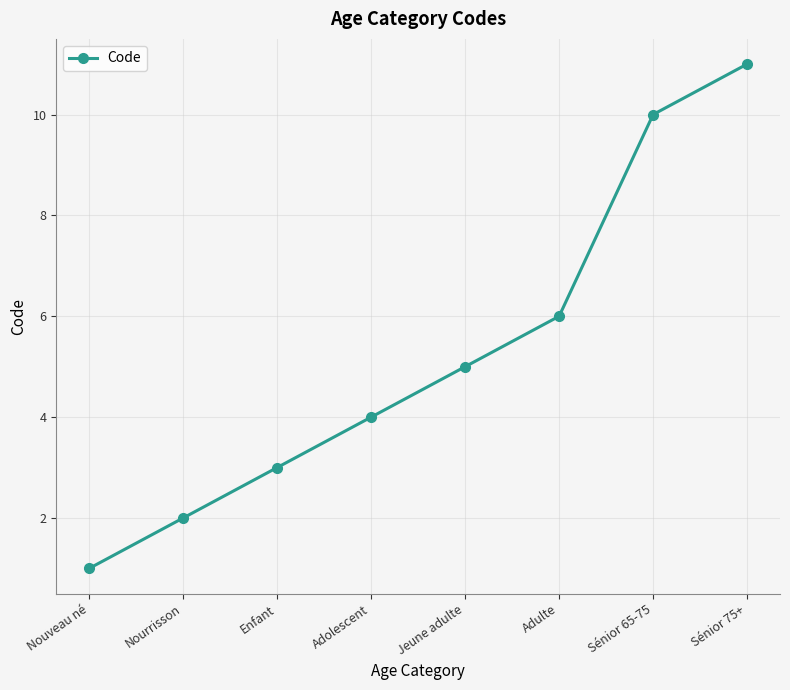

Approximately how many times larger is the value at Adolescent compared to Sénior 75+?

0.4